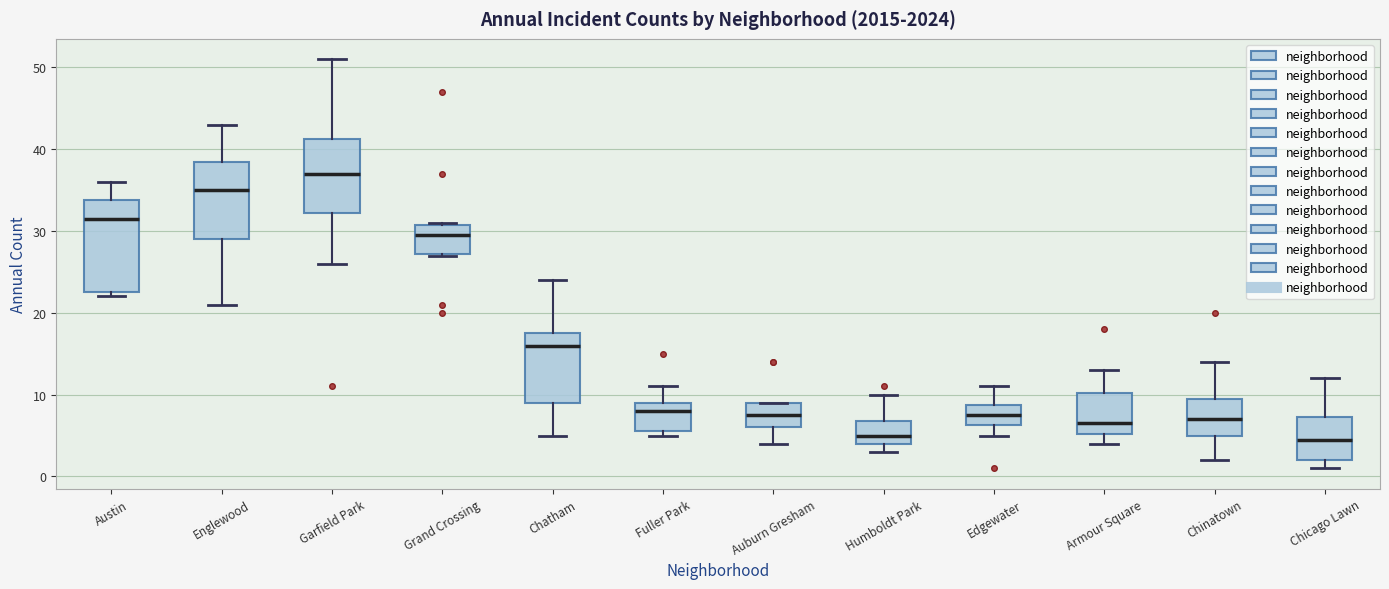

Reading left to right, transcribe this box plot: for each box, give where its median line is, the range the box spans, and where its two whiskers end, as read against the y-axis. The values are not printed on the chart, so give them approximately, as read against the axis.

Austin: median 32, box 23 to 34, whiskers 22 to 36
Englewood: median 35, box 29 to 39, whiskers 21 to 43
Garfield Park: median 37, box 32 to 41, whiskers 26 to 51
Grand Crossing: median 30, box 27 to 31, whiskers 27 to 31
Chatham: median 16, box 9 to 18, whiskers 5 to 24
Fuller Park: median 8, box 6 to 9, whiskers 5 to 11
Auburn Gresham: median 8, box 6 to 9, whiskers 4 to 9
Humboldt Park: median 5, box 4 to 7, whiskers 3 to 10
Edgewater: median 8, box 6 to 9, whiskers 5 to 11
Armour Square: median 7, box 5 to 10, whiskers 4 to 13
Chinatown: median 7, box 5 to 10, whiskers 2 to 14
Chicago Lawn: median 5, box 2 to 7, whiskers 1 to 12